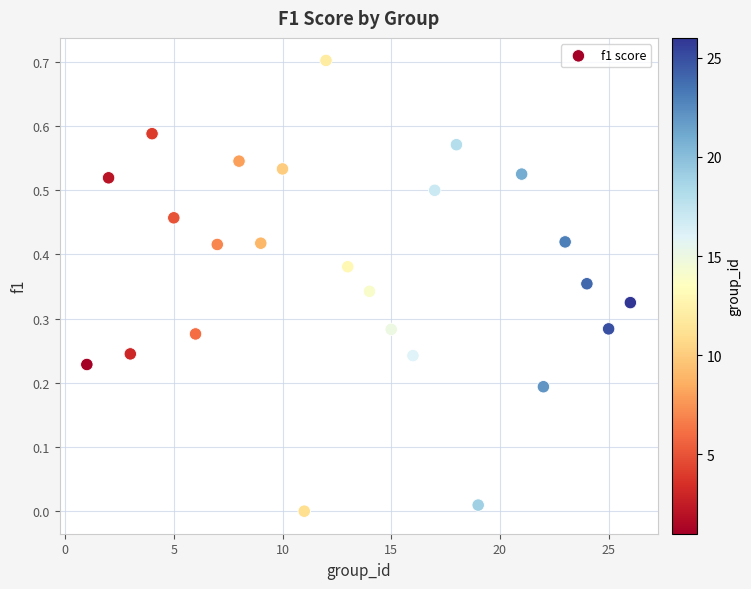

What is the range of Y values (max minus min)?

0.7